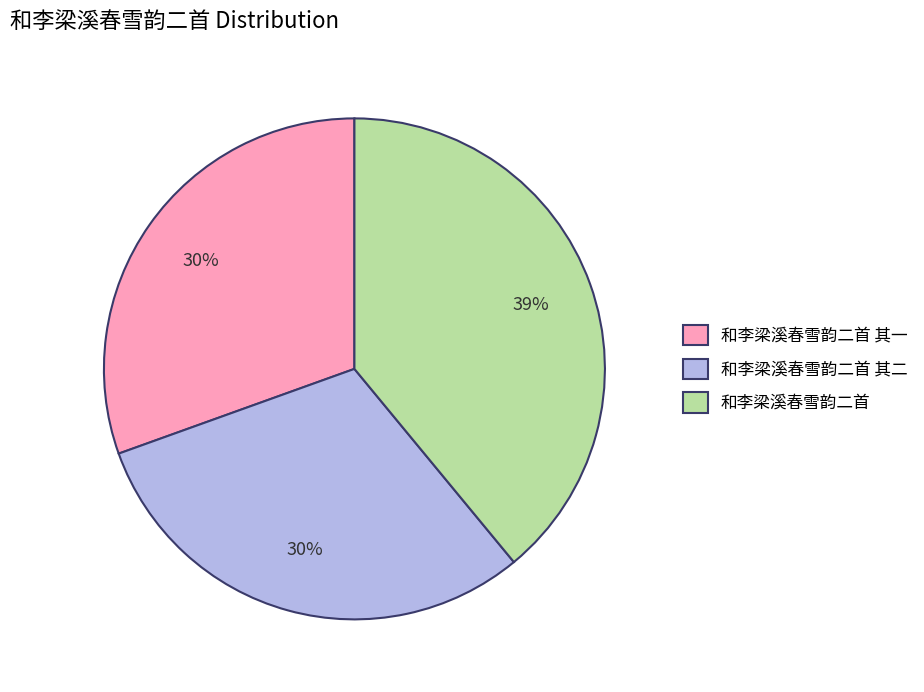

The 和李梁溪春雪韵二首 其一 slice represents 40% of the pie. True or false?

False